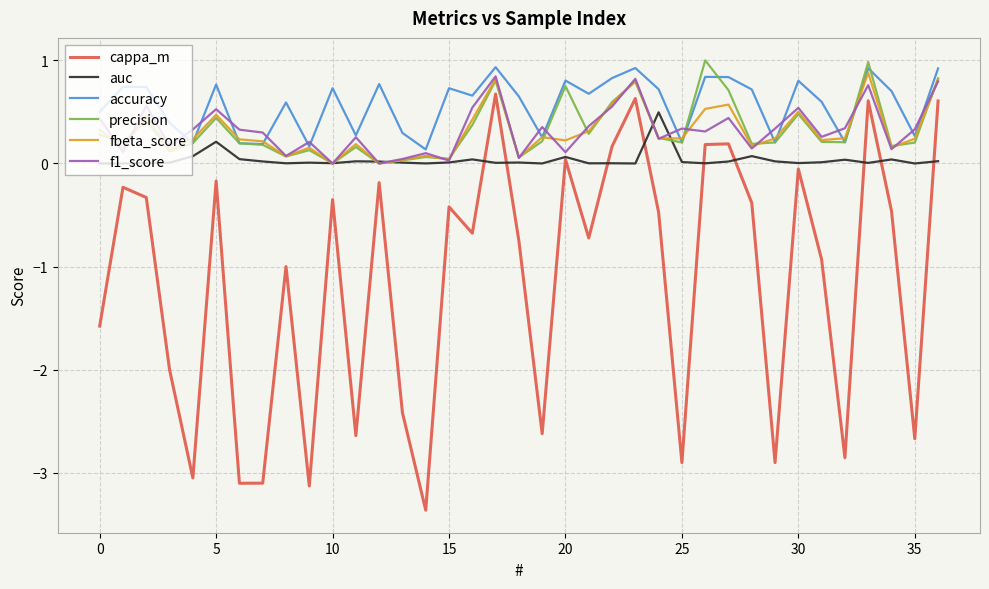

Which series has the largest range (max minus min)?

cappa_m